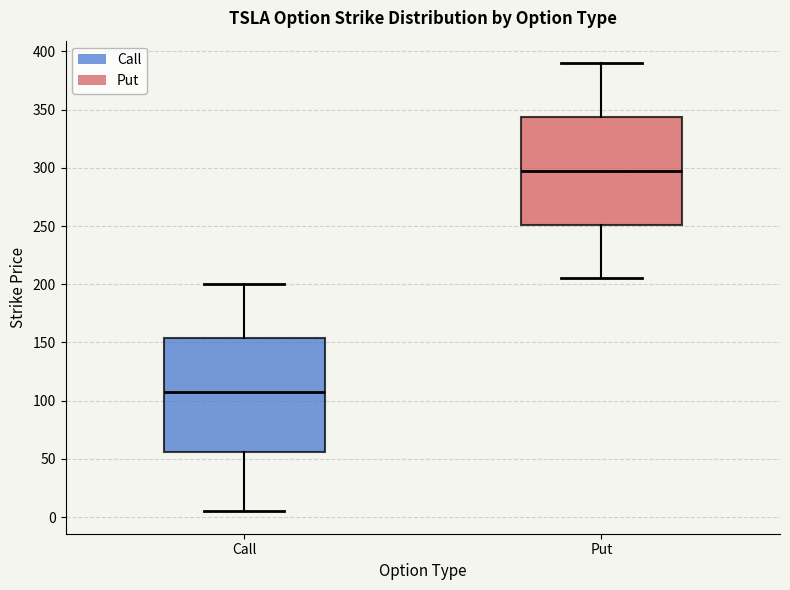

Reading left to right, read every box against the y-axis: the position of its median line, the range the box covers, and the ends of its whiskers. The values are not printed on the chart, so give them approximately, as read against the axis.

Call: median 110, box 55 to 155, whiskers 5 to 200
Put: median 300, box 250 to 345, whiskers 205 to 390